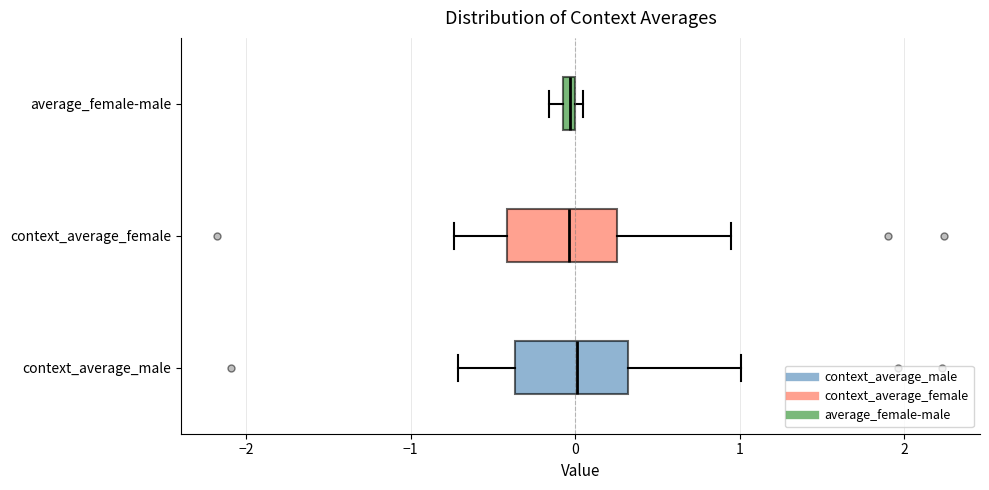

Where is the left edge of the box for average_female-male on the x-axis? The values are not printed on the chart, so give them approximately, as read against the axis.

-0.1